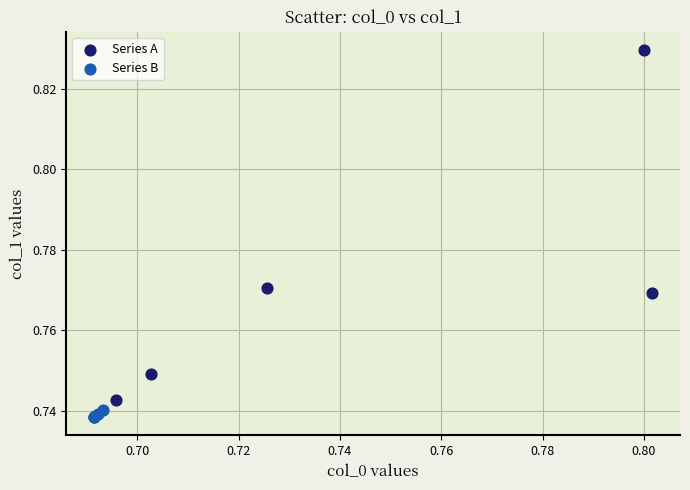

Which series has the largest Y range (max minus min)?

Series A